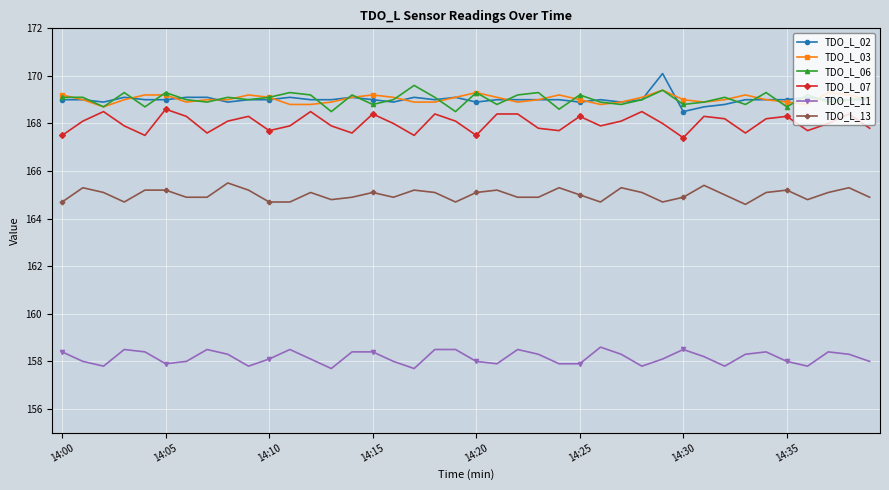

True or false: TDO_L_11 and TDO_L_03 intersect in this chart.

False